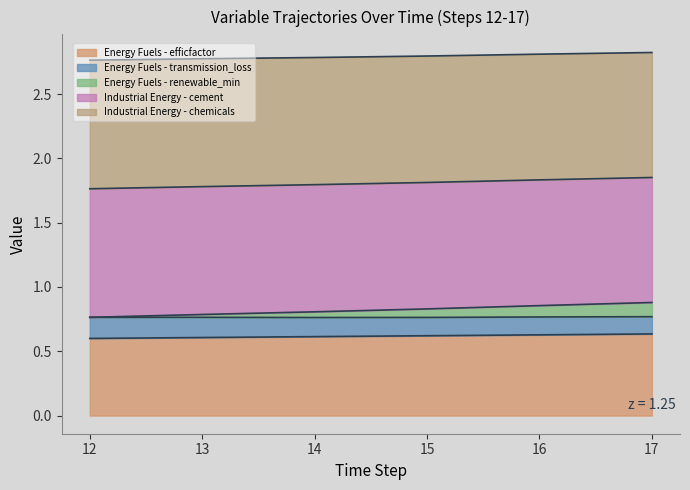

True or false: Energy Fuels - renewable_min and Energy Fuels - transmission_loss cross at least once.

False